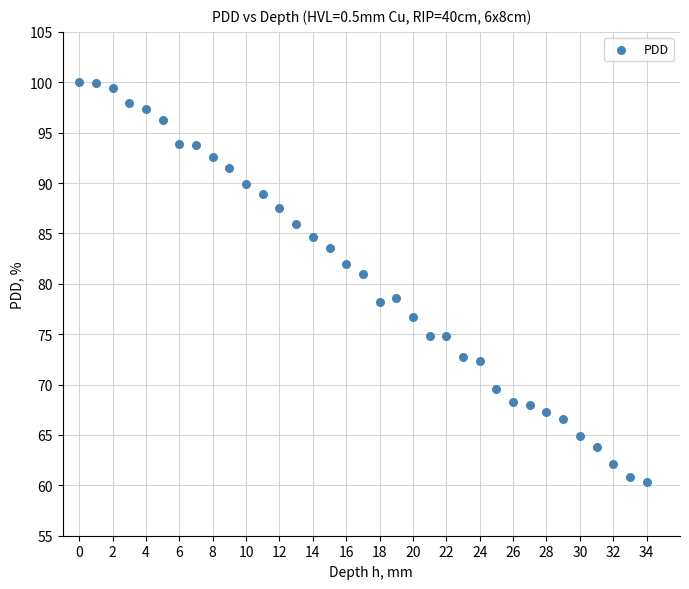

What is the range of Y values (max minus min)?

39.7